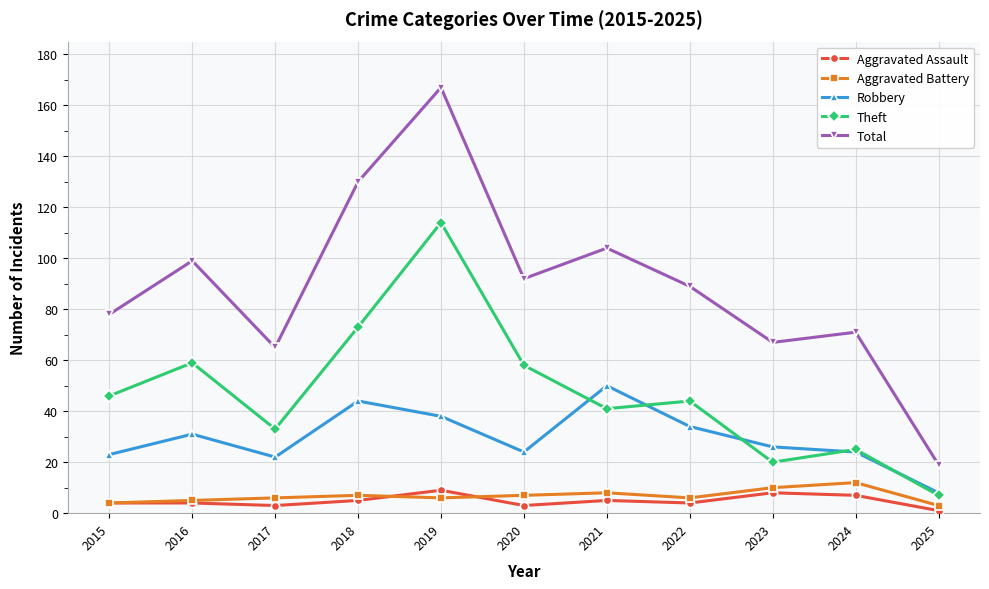

What is the value of the Total point at the 2nd from the left?

99